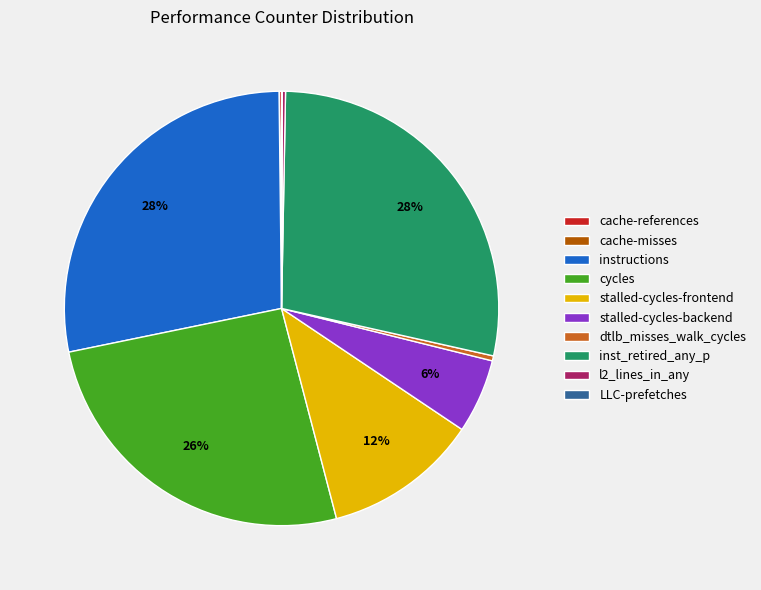

Is dtlb_misses_walk_cycles the majority of the pie?

No